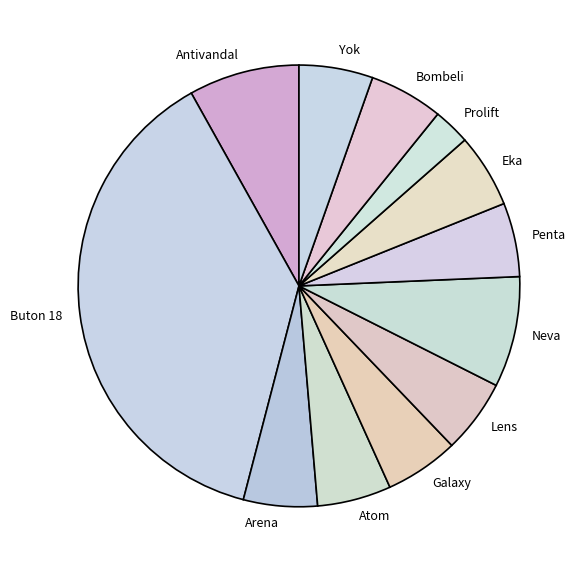

How many slices are in this pie chart?

12